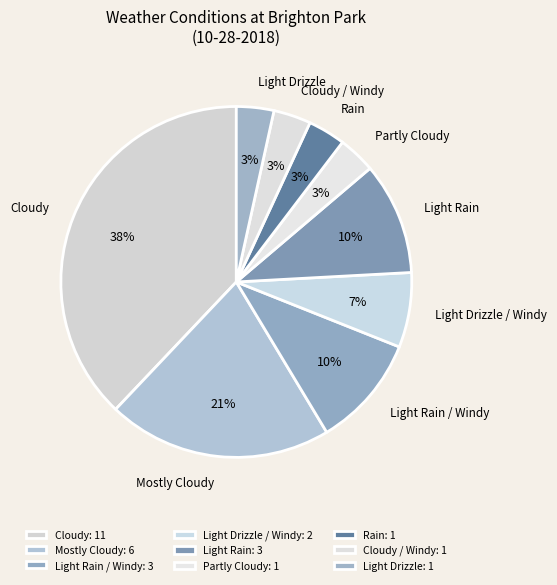

Is the sum of Light Drizzle and Partly Cloudy greater than half?

No